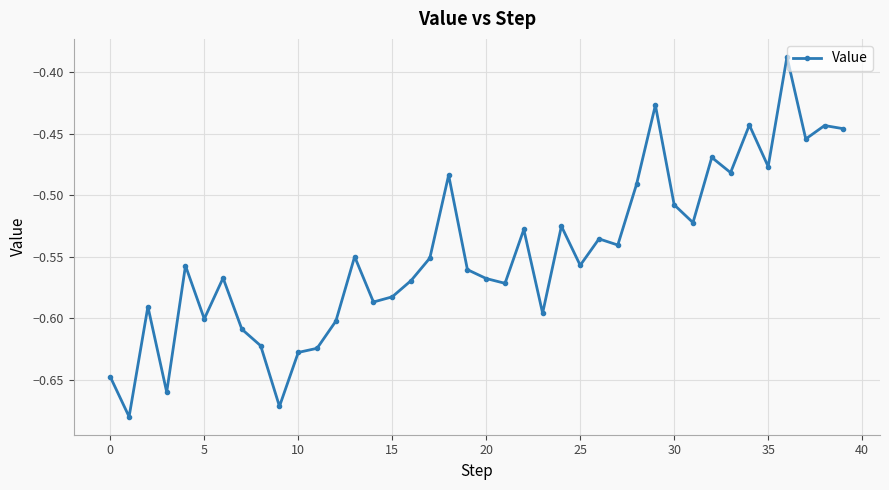

True or false: there are more than 0 points higher than both neighbors.

True